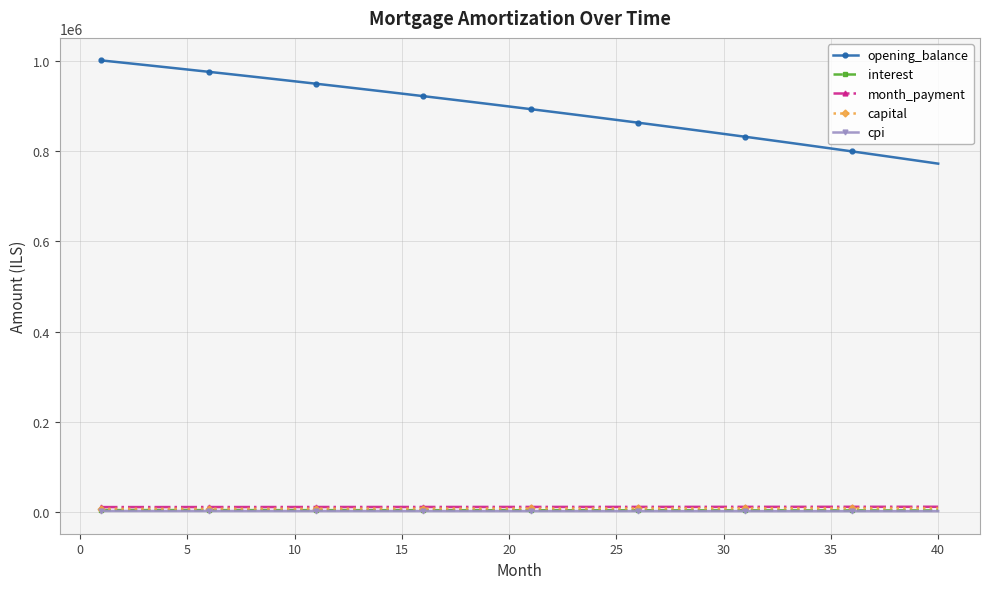

What is the greatest value displayed?

1001666.7